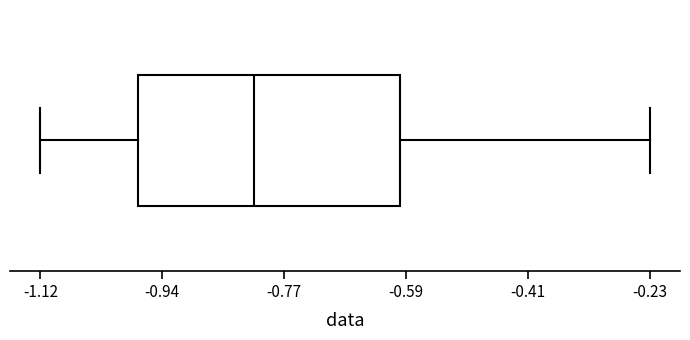

Transcribe this box plot: give where the median line is, the range the box spans, and where the two whiskers end, as read against the x-axis. The values are not printed on the chart, so give them approximately, as read against the axis.

median -0.82, box -0.98 to -0.60, whiskers -1.12 to -0.22